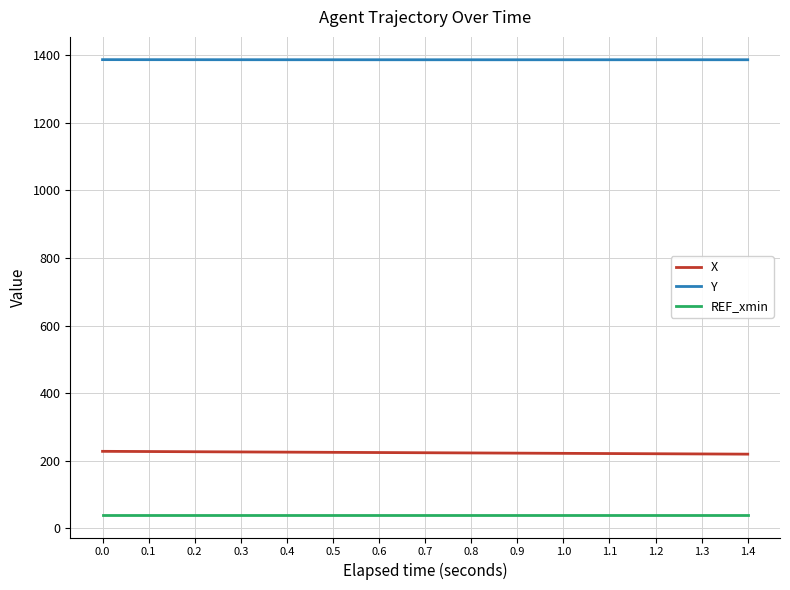

Is the value of REF_xmin at 0.0 greater than the value of Y at 0.2?

No